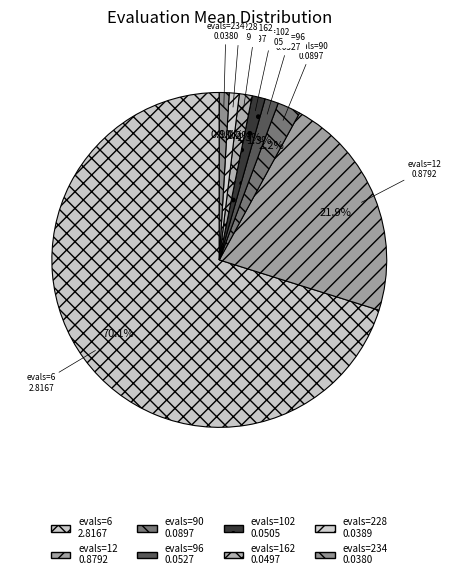

To the nearest percent, what is the difference between the evals=90 and evals=12 slice percentages?

20%